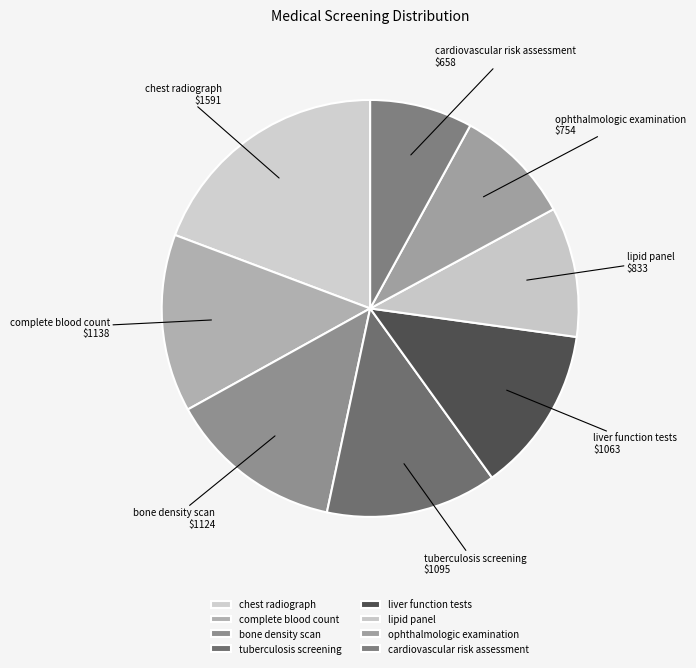

What is the largest slice in the pie chart?

chest radiograph